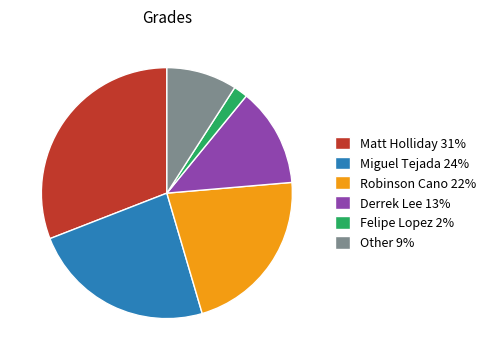

The Robinson Cano 22% slice represents 22% of the pie. True or false?

True